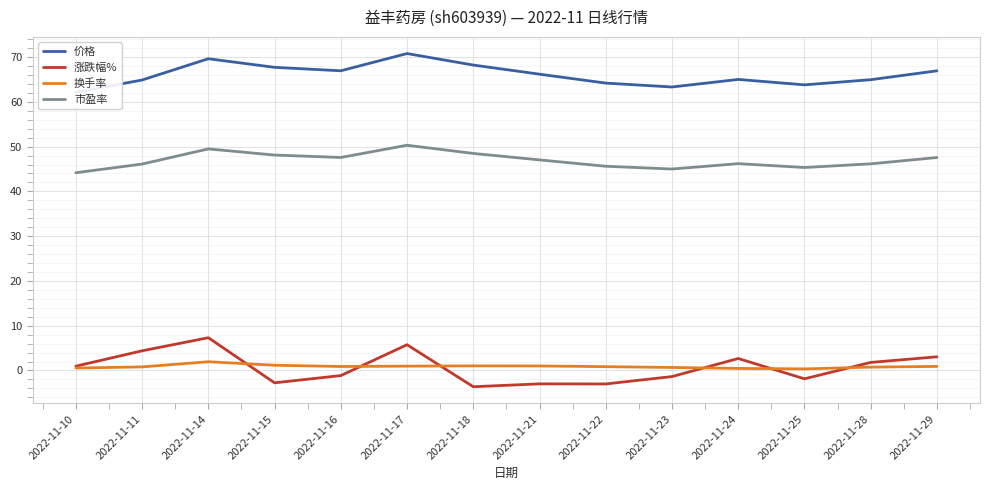

Reading right to left, what are all the values shown in this chart?

价格: 66.9	64.9	63.8	65.0	63.3	64.2	66.2	68.2	70.8	66.9	67.7	69.6	64.9	62.1
涨跌幅%: 3.0	1.8	-1.9	2.7	-1.4	-3.0	-3.0	-3.6	5.8	-1.1	-2.8	7.3	4.4	1.0
换手率: 0.9	0.8	0.3	0.5	0.7	0.8	1.0	1.0	1.0	0.9	1.2	1.9	0.8	0.5
市盈率: 47.6	46.1	45.3	46.2	45.0	45.6	47.0	48.5	50.3	47.6	48.1	49.5	46.1	44.2